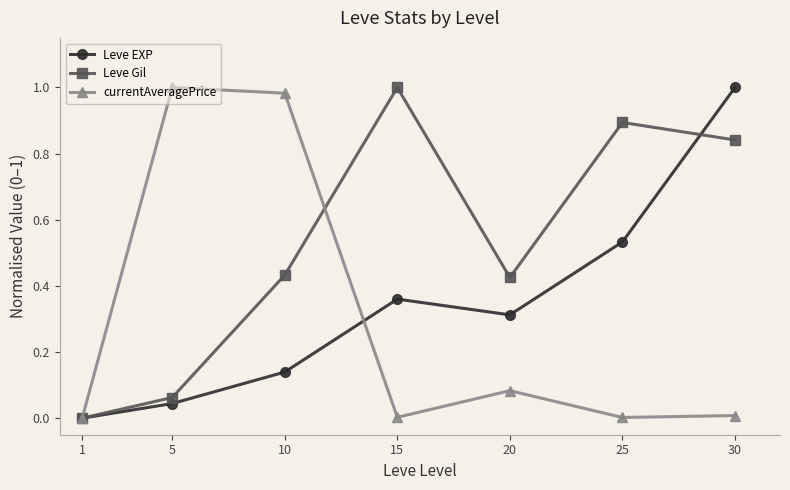

Which series ends up on top after the final intersection of Leve Gil and Leve EXP?

Leve EXP